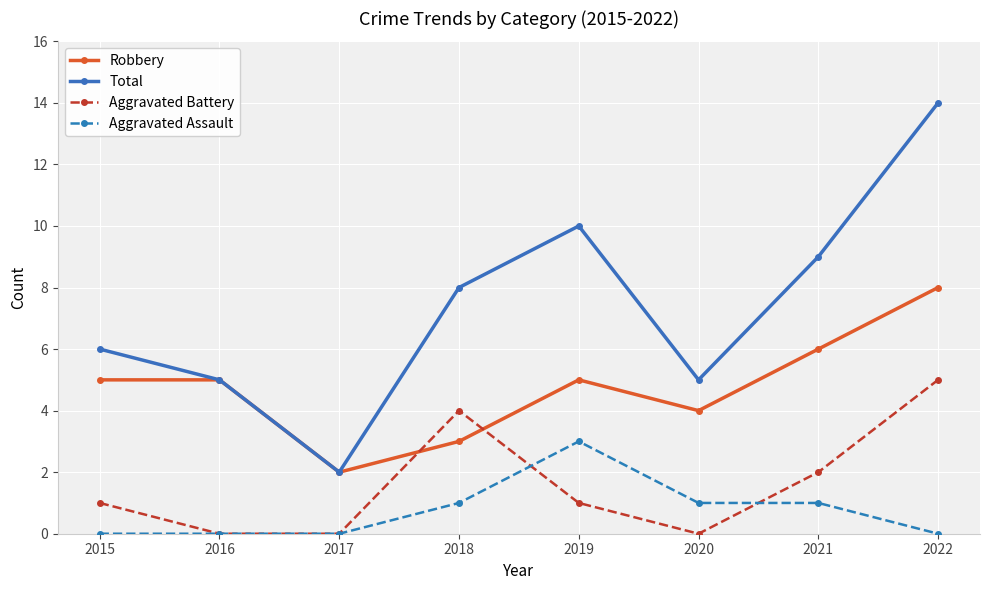

Where is the first local maximum for Total?

2019